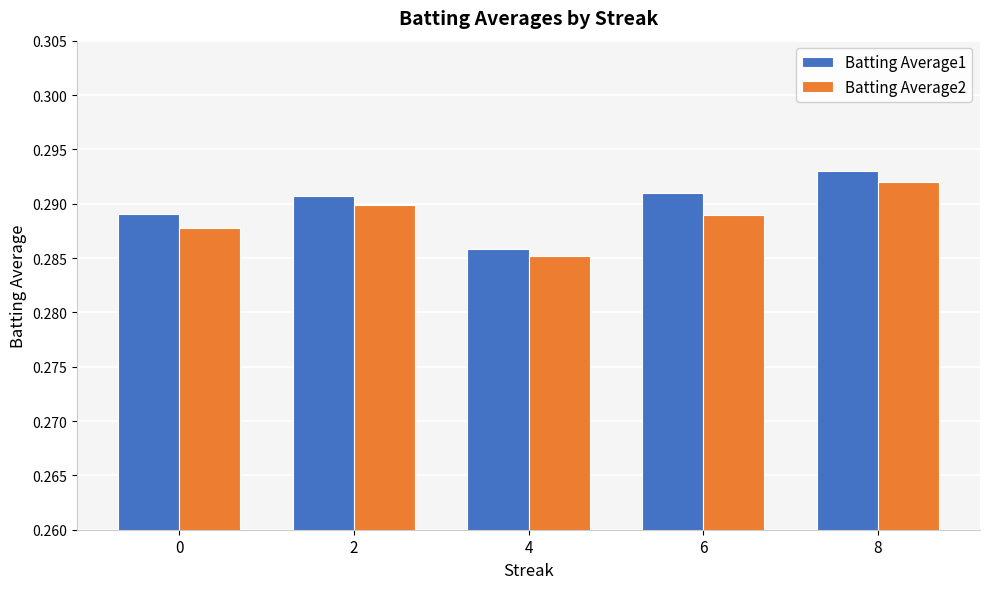

What is the sum of all Batting Average2 values?

1.4